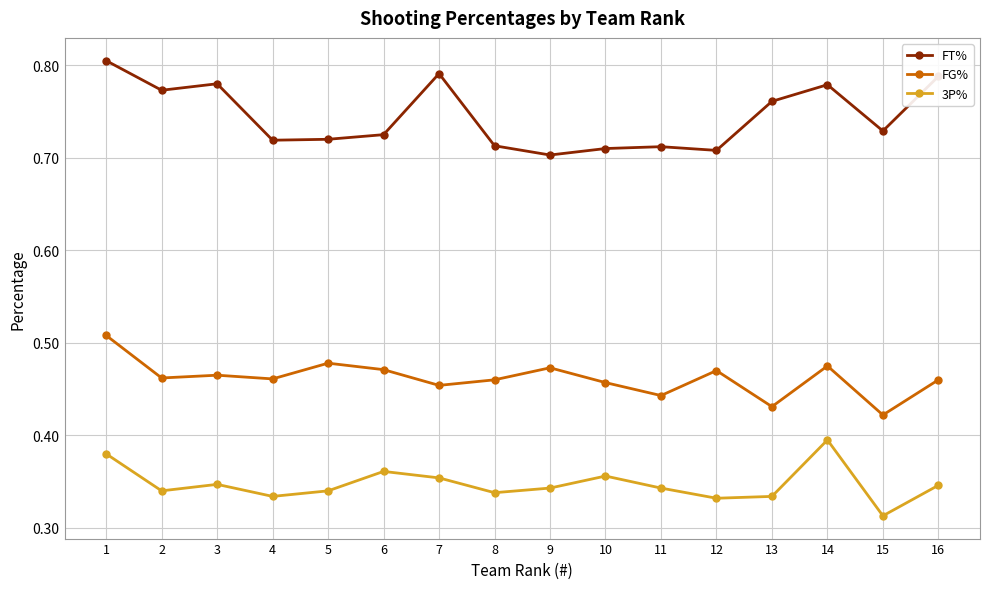

What is the difference between the second highest and minimum values in the FT% series?

0.1